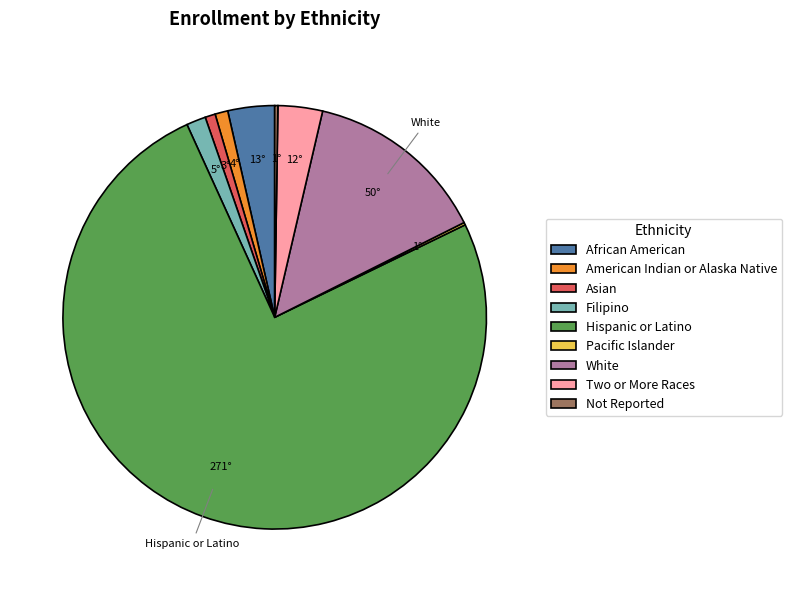

Combined, do Asian and Hispanic or Latino account for over 50%?

Yes